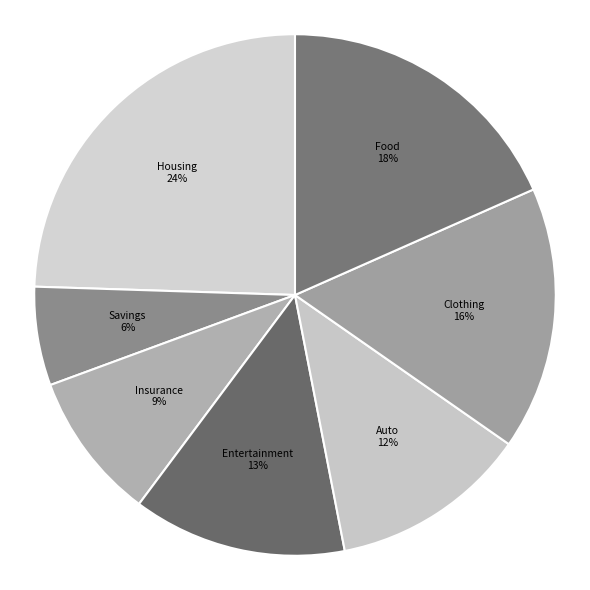

Is the sum of Insurance 9% and Entertainment 13% greater than half?

No